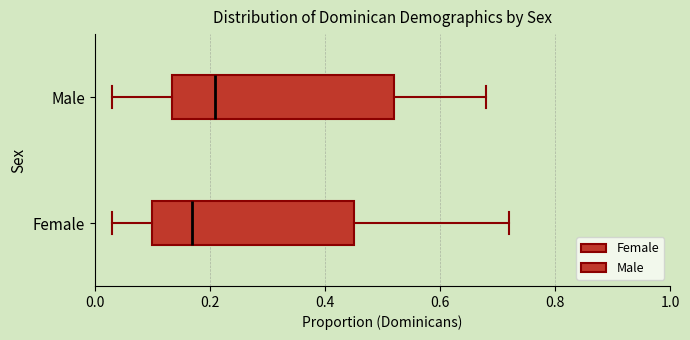

Comparing the boxes themselves (not the whiskers), which one is the widest?

Male